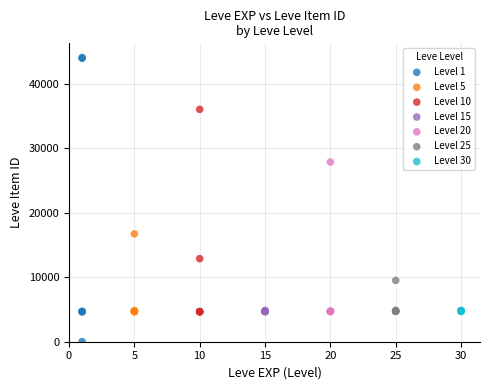

Which series reaches the maximum Y coordinate?

Level 1